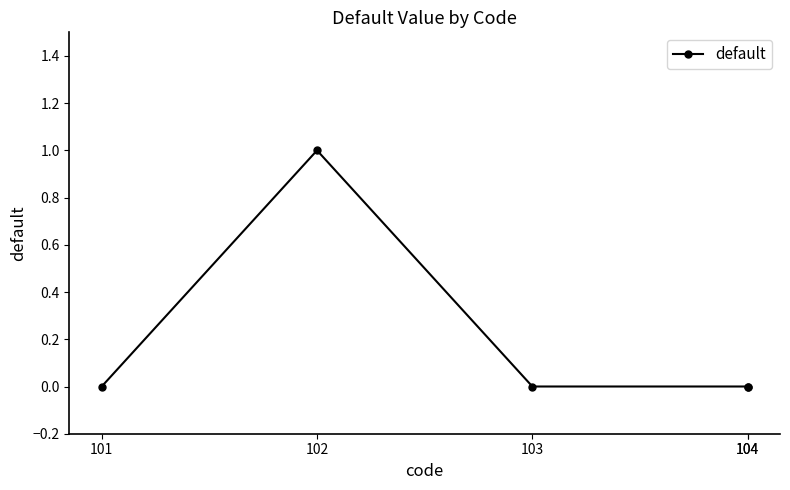

Which has a higher value, 102 or 103?

102